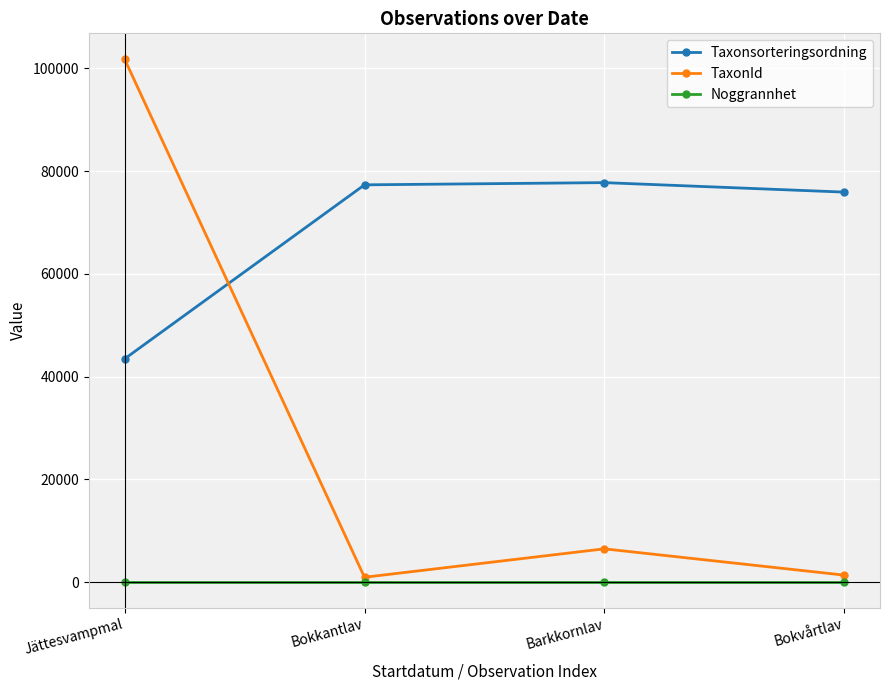

True or false: TaxonId and Noggrannhet intersect in this chart.

False